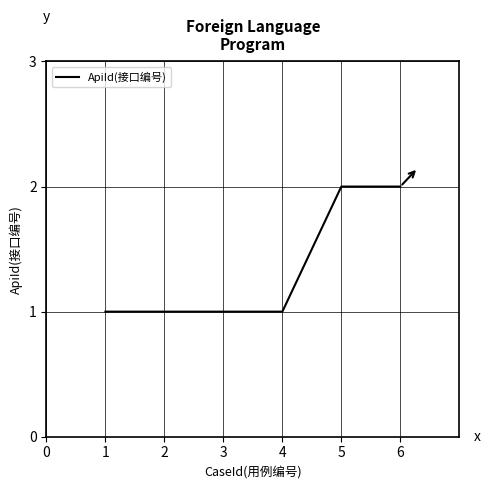

Approximately how many times larger is the value at 4 compared to 5?

0.5